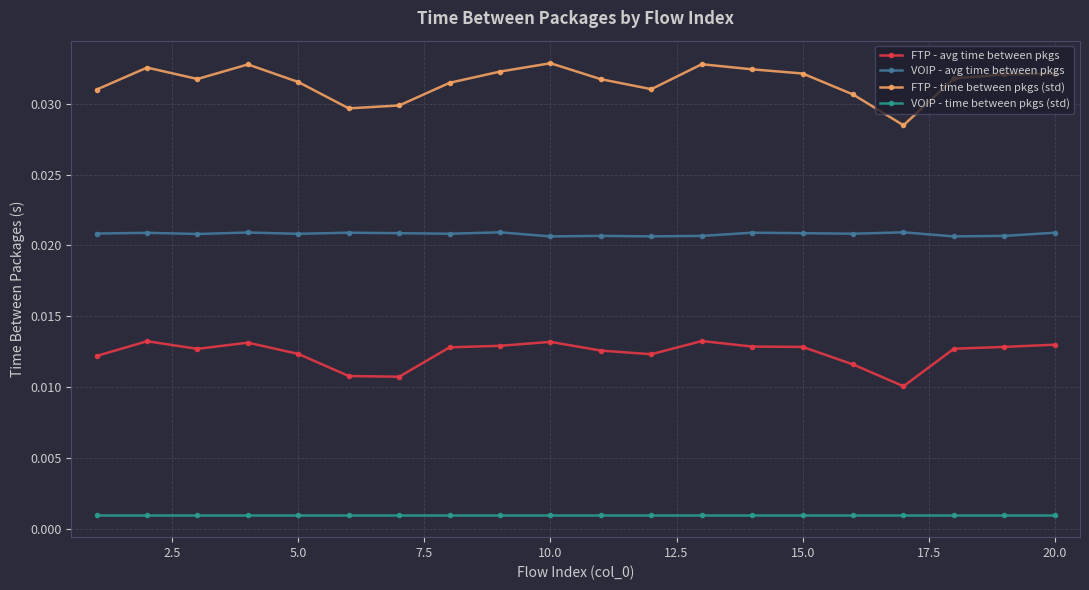

Which series has the largest total across all categories?

FTP - time between pkgs (std)